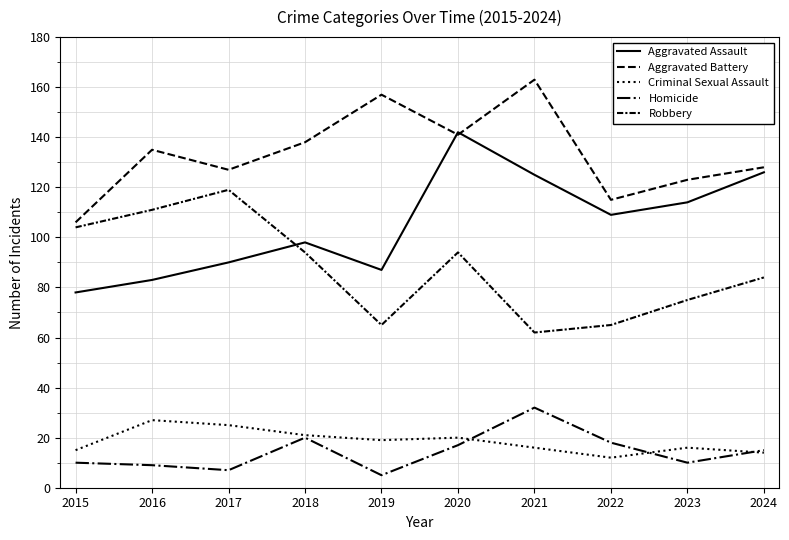

True or false: Aggravated Assault and Criminal Sexual Assault cross at least once.

False